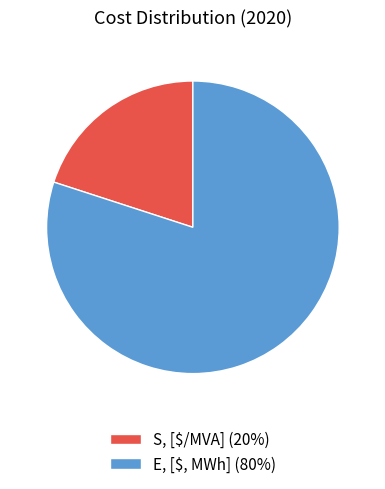

Approximately how many times larger is the value at E, [$, MWh] compared to S, [$/MVA]?

4.0